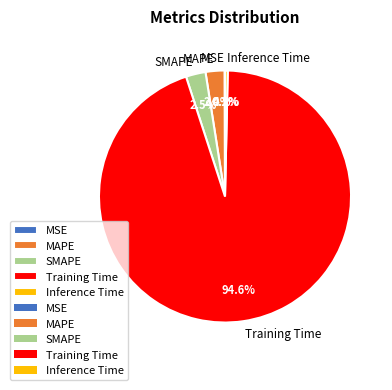

Which category has the biggest portion of the pie?

Training Time